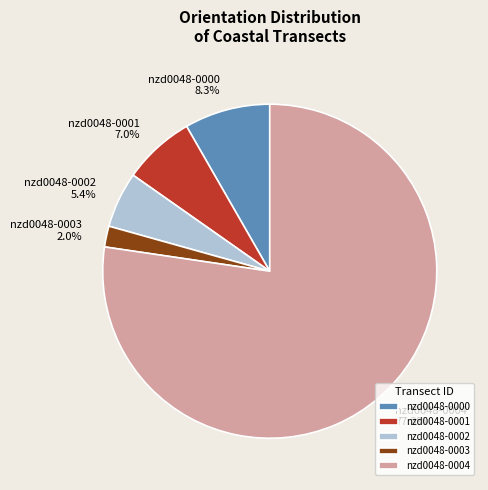

Between nzd0048-0002 and nzd0048-0004, which is larger?

nzd0048-0004